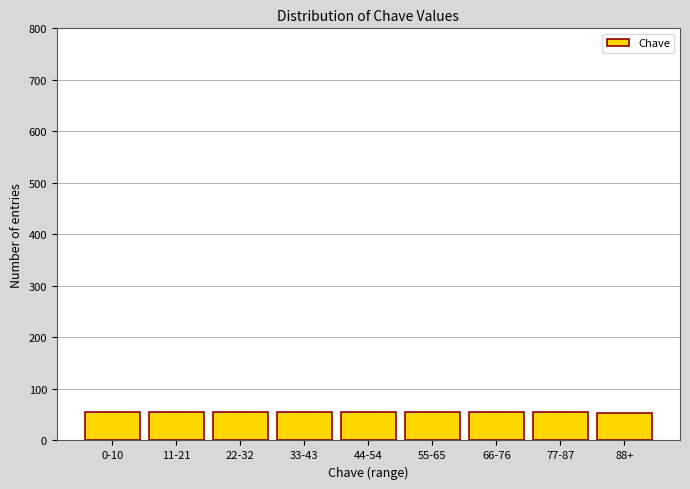

Is it true that the value at 33-43 is 96?

False